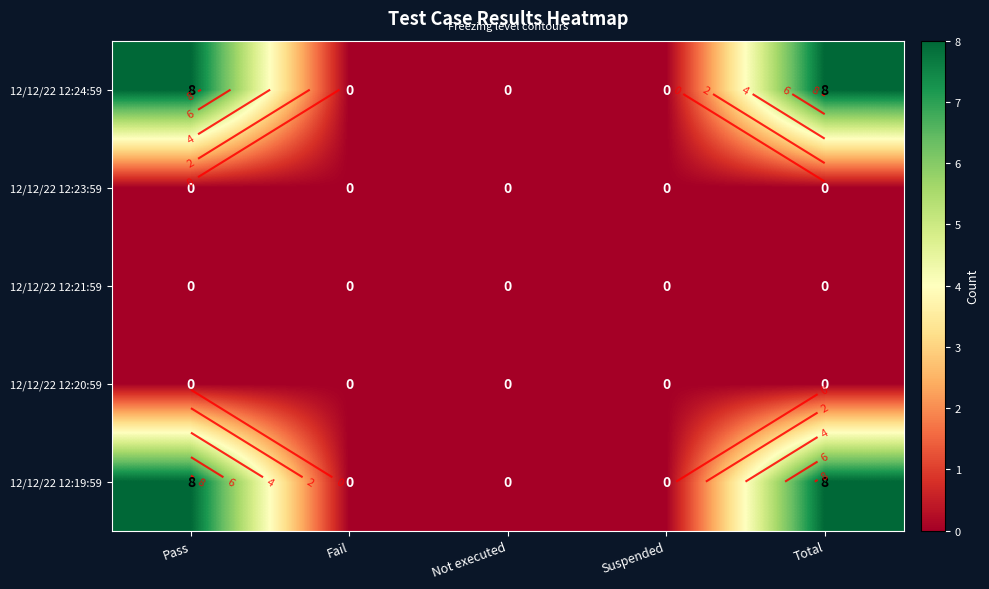

True or false: 12/12/22 12:20:59 has a value of 0 at Total.

True